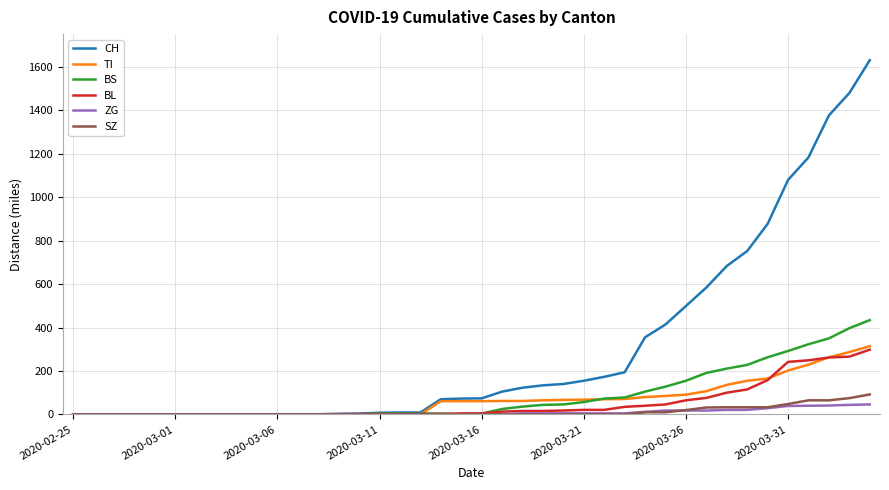

What are all the series names shown in the legend?

CH, TI, BS, BL, ZG, SZ